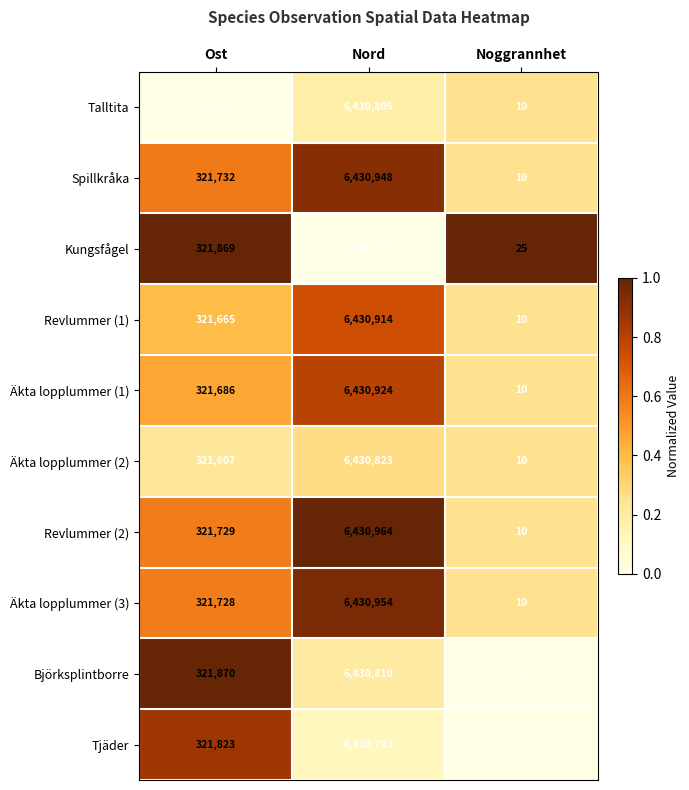

Which series has the largest total across all categories?

Revlummer (2)